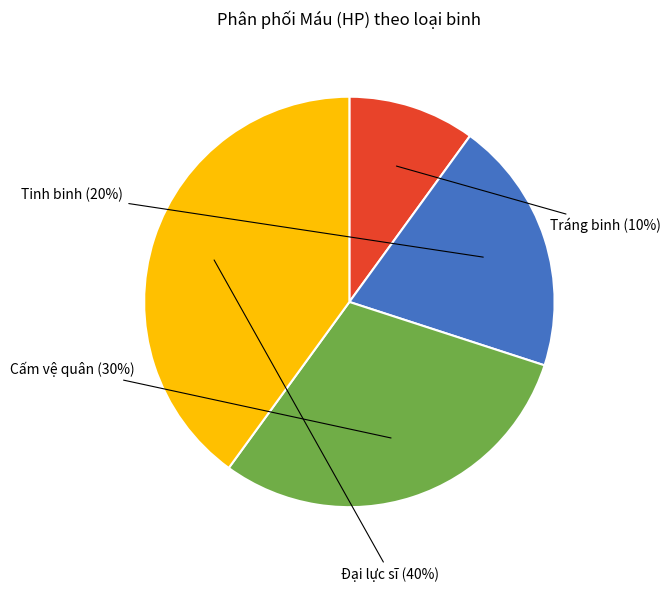

Which category has the smallest portion of the pie?

Tráng binh